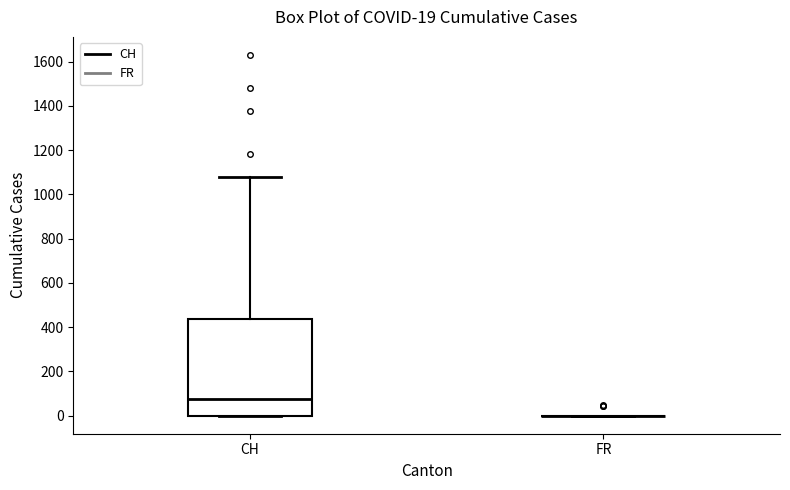

Which box is the tallest, from its lower edge to its upper edge?

CH